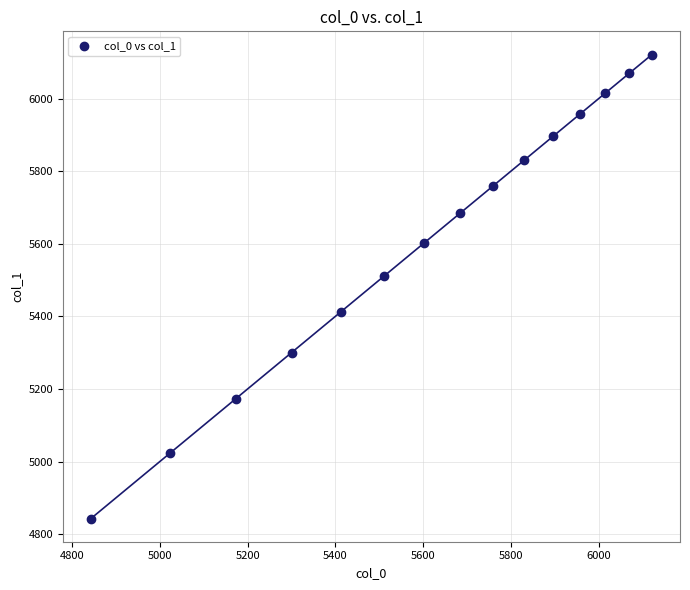

What is the range of X values (max minus min)?

1278.1